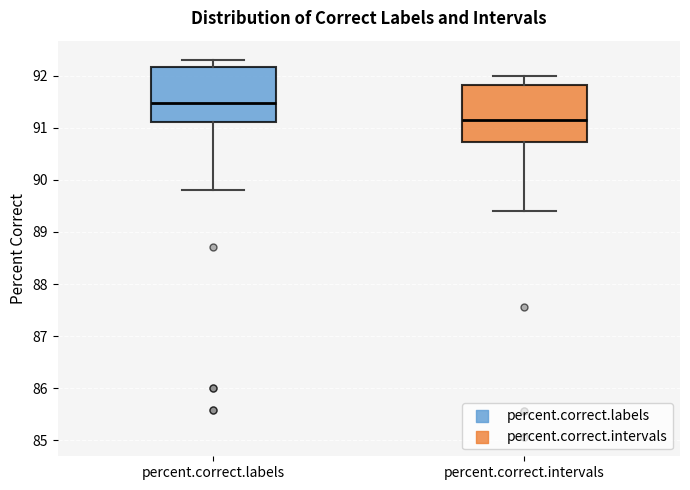

Which box's median line is the highest?

percent.correct.labels